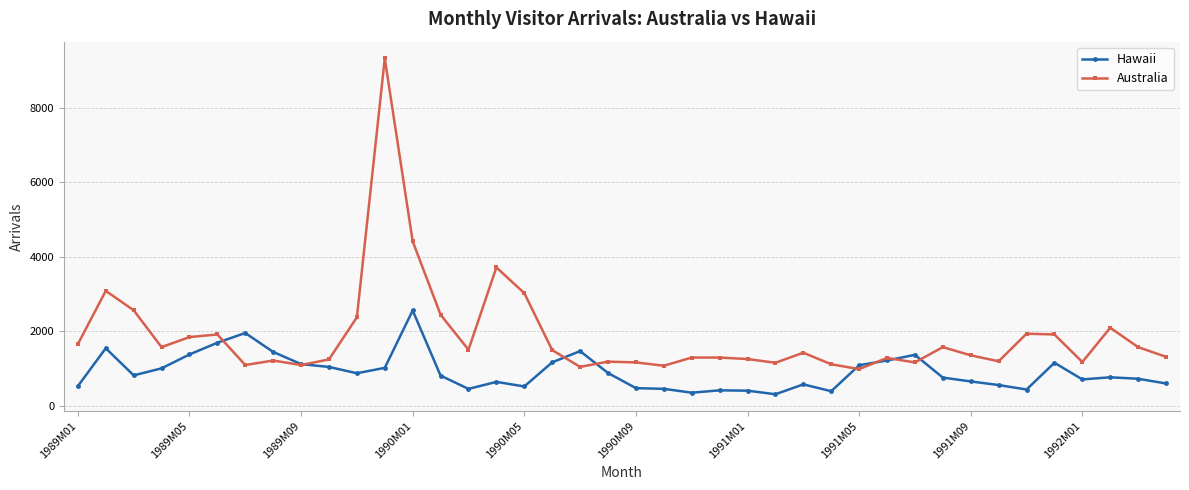

What are all the series names shown in the legend?

Hawaii, Australia